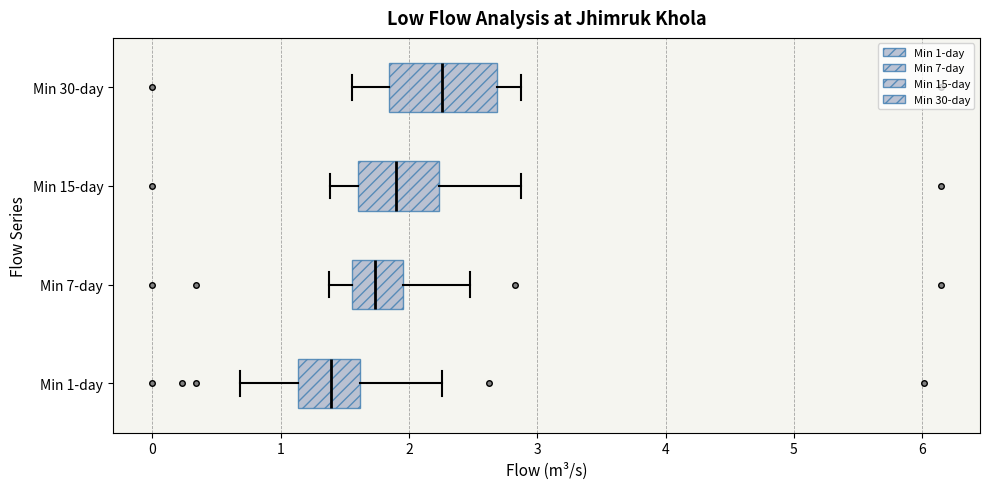

Reading bottom to top, transcribe this box plot: for each box, give where its median line is, the range the box spans, and where its two whiskers end, as read against the x-axis. The values are not printed on the chart, so give them approximately, as read against the axis.

Min 1-day: median 1.4, box 1.1 to 1.6, whiskers 0.7 to 2.3
Min 7-day: median 1.7, box 1.6 to 2.0, whiskers 1.4 to 2.5
Min 15-day: median 1.9, box 1.6 to 2.2, whiskers 1.4 to 2.9
Min 30-day: median 2.3, box 1.8 to 2.7, whiskers 1.6 to 2.9